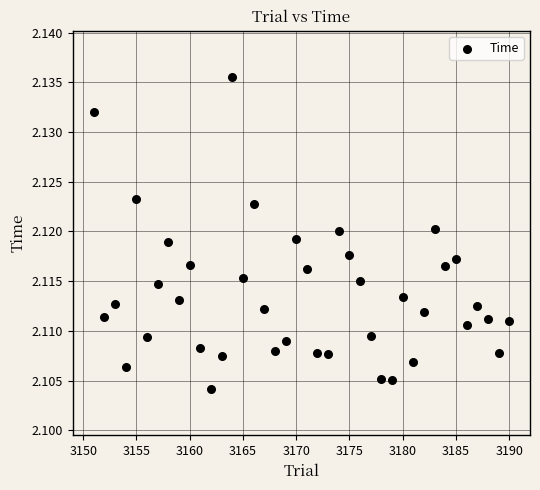

Count the number of points in this scatter plot.

40